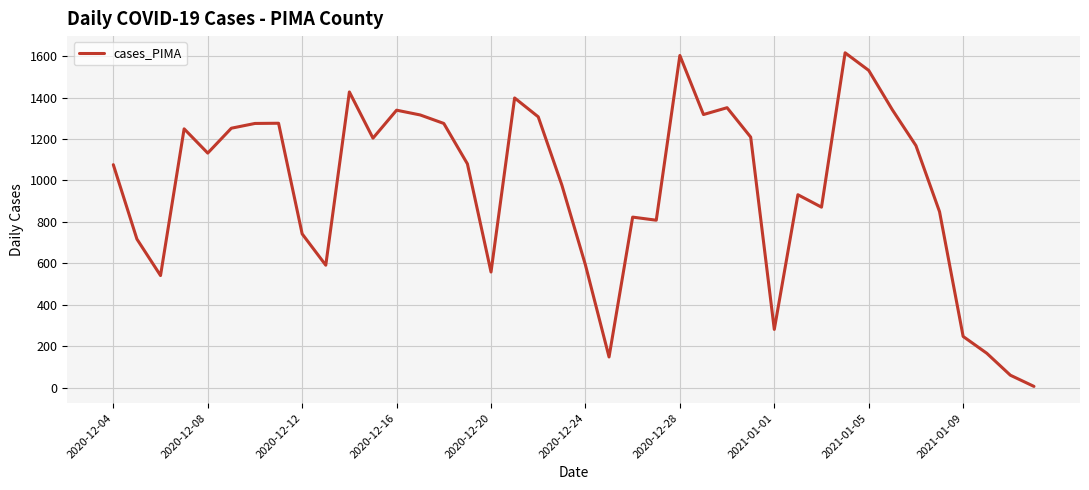

How many lines are shown in the chart?

1